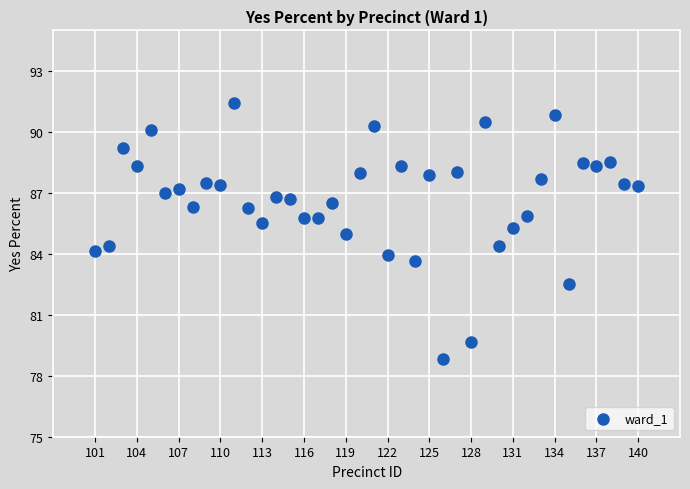

What is the range of X values (max minus min)?

39.0